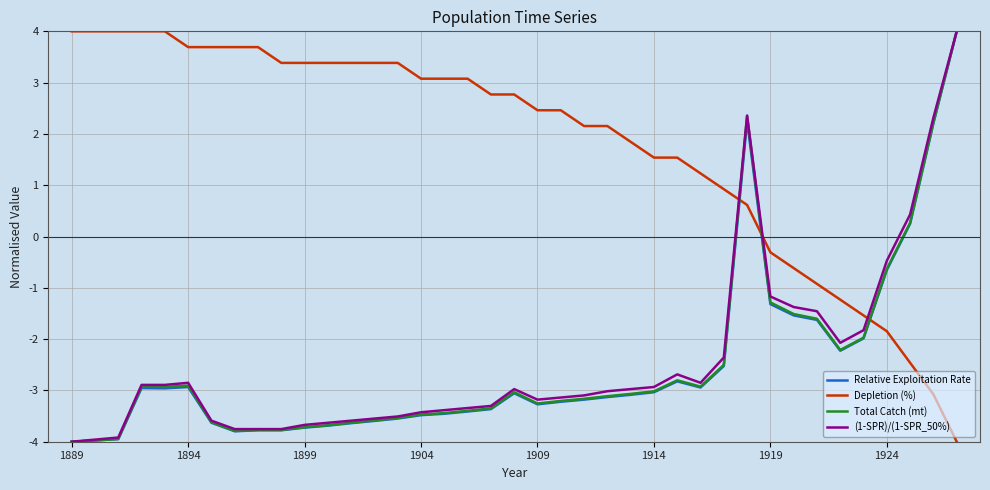

What are all the series names shown in the legend?

Relative Exploitation Rate, Depletion (%), Total Catch (mt), (1-SPR)/(1-SPR_50%)